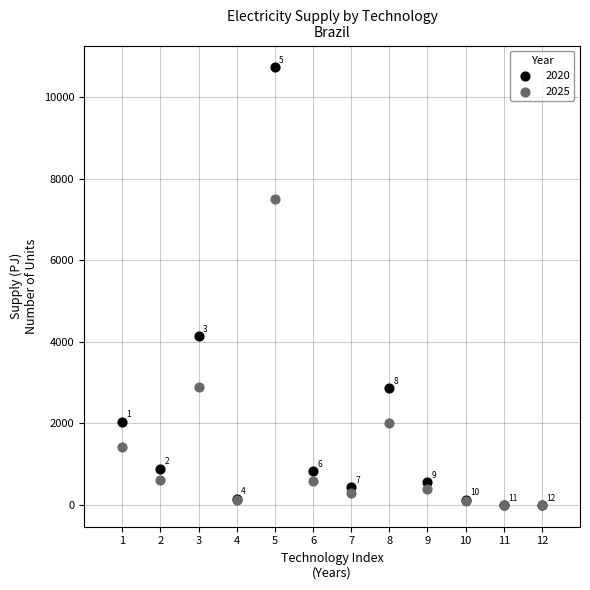

In the 2020 series, what Y value is closest to 5368?

4136.1